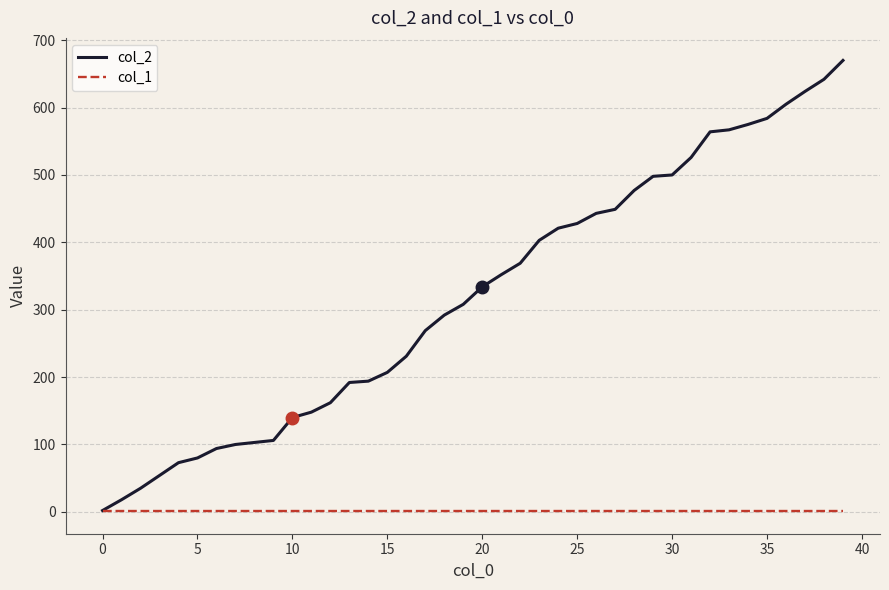

Rank the series by their maximum value, from lowest to highest.

col_1, col_2